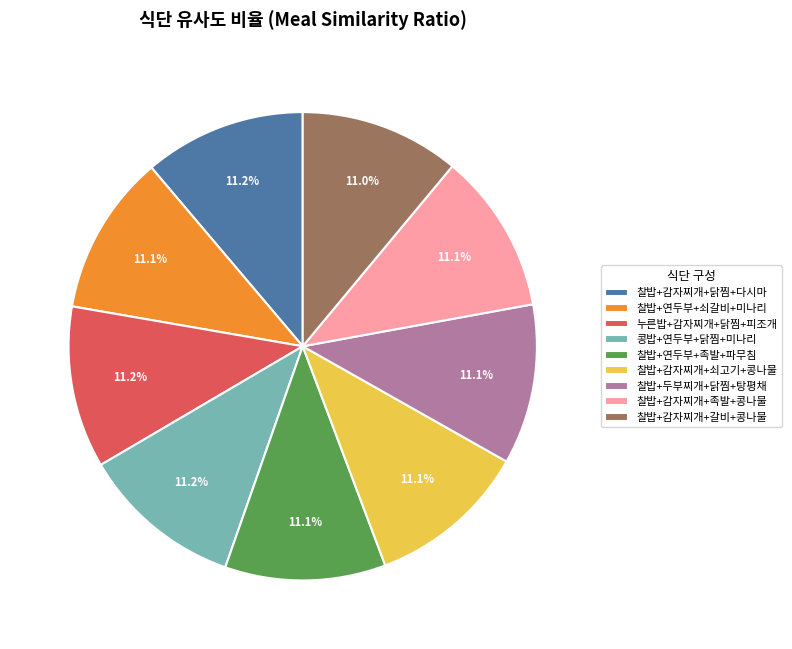

Count the number of slices in the pie.

9